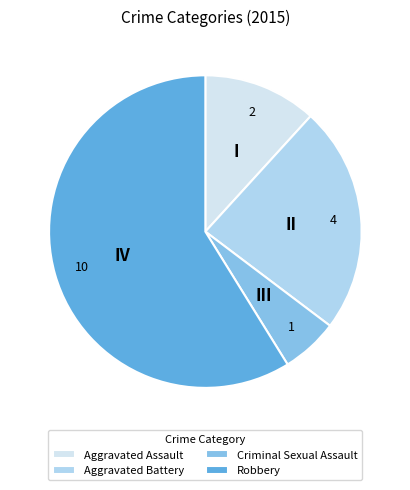

Which has a higher value, Robbery or Criminal Sexual Assault?

Robbery